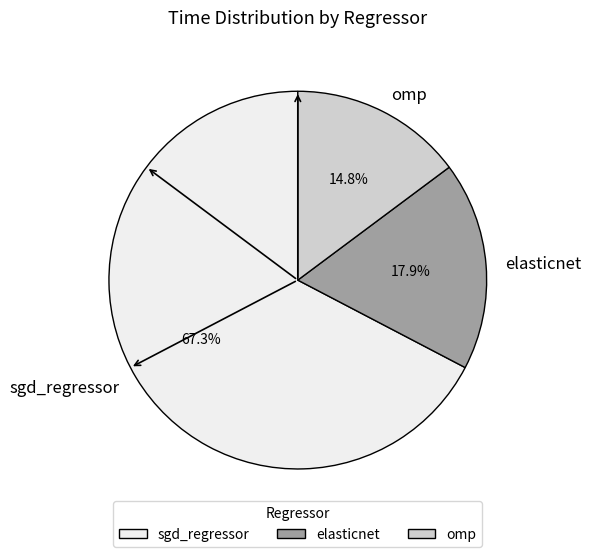

Which slice is the largest?

sgd_regressor